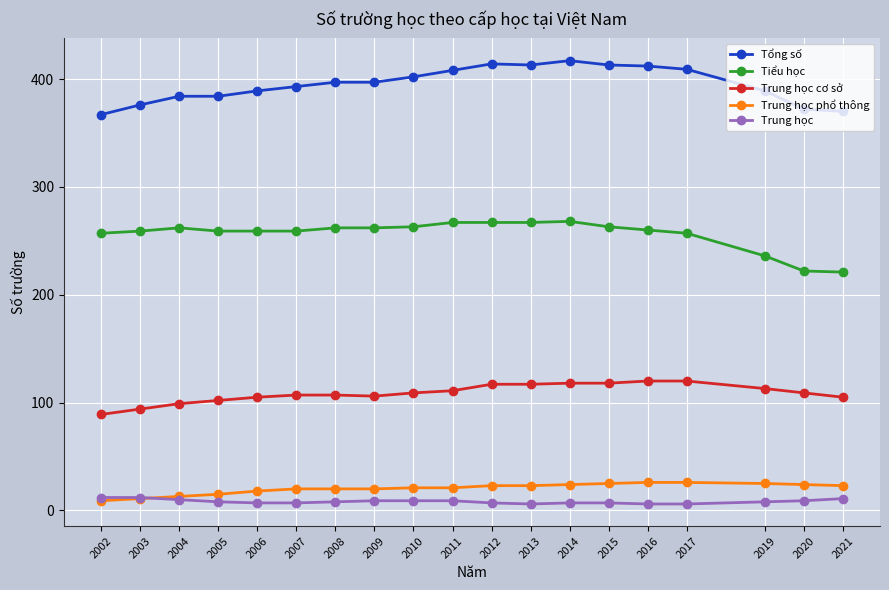

Is the value of Trung học phổ thông at 2021 greater than the value of Trung học cơ sở at 2010?

No